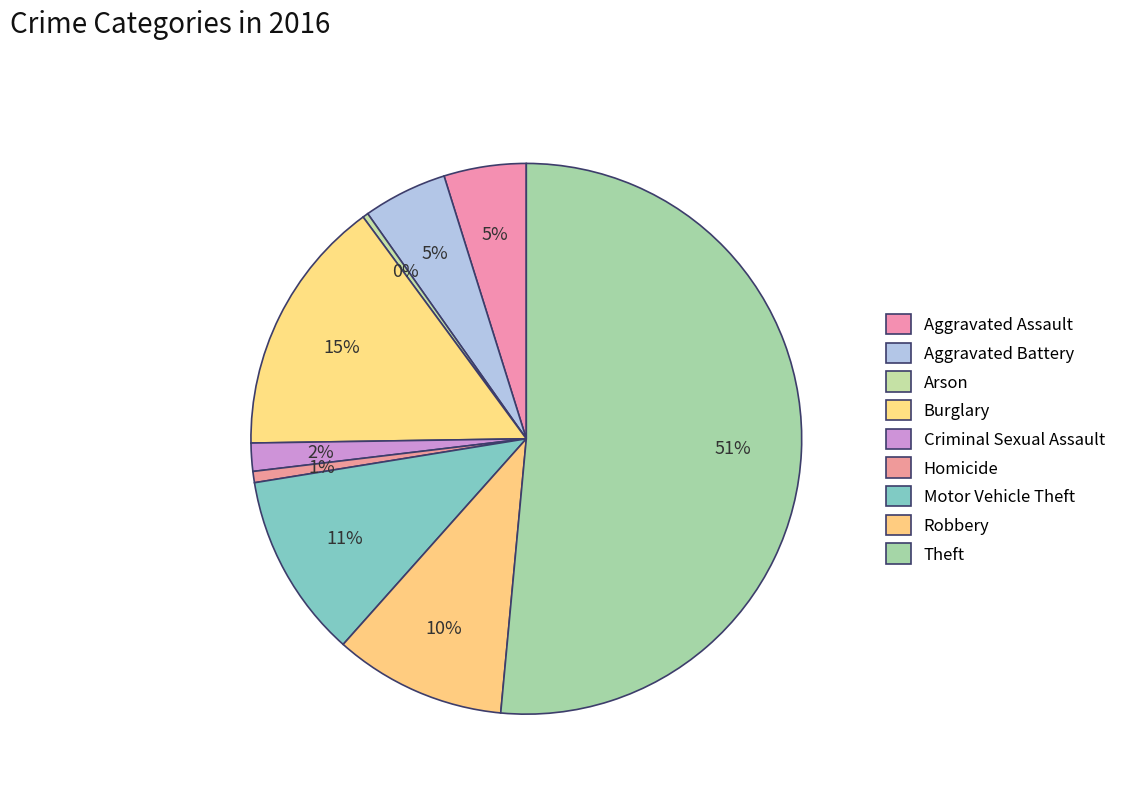

How many slices are in this pie chart?

9